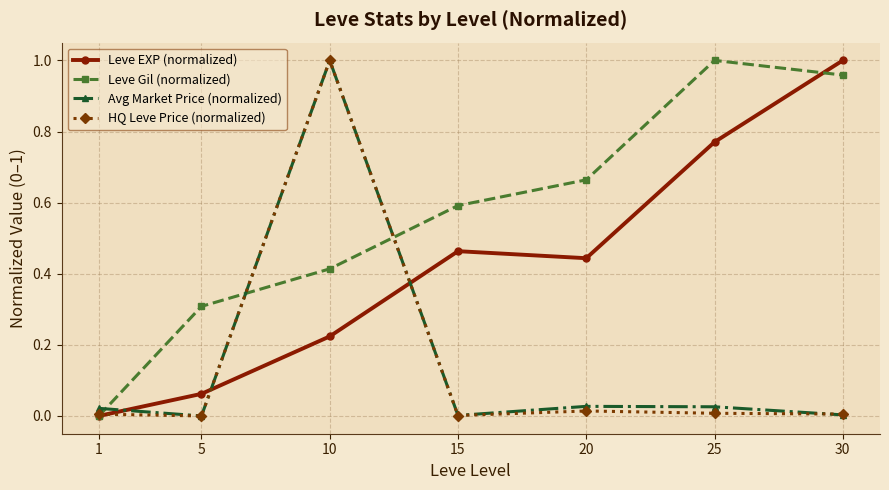

After their last crossing, which series has the higher values: Leve EXP (normalized) or Avg Market Price (normalized)?

Leve EXP (normalized)